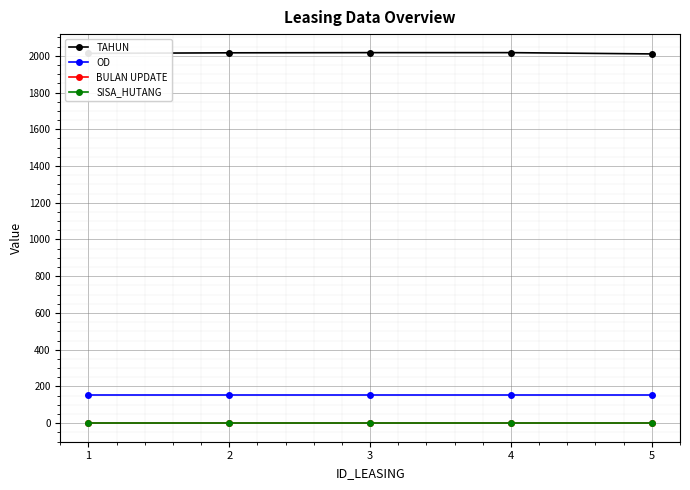

True or false: SISA_HUTANG and OD cross at least once.

False